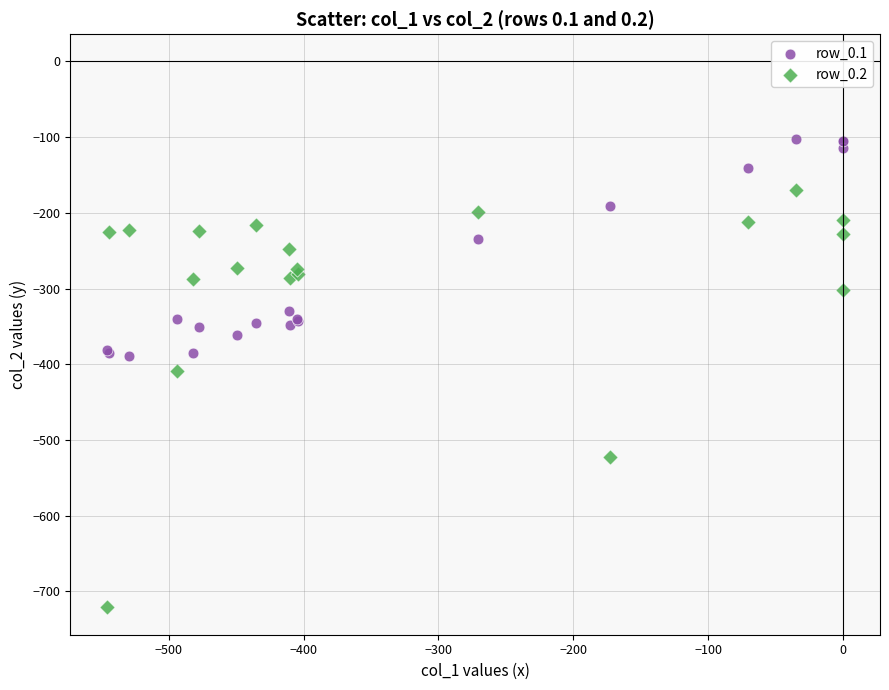

Which series reaches the minimum Y coordinate?

row_0.2